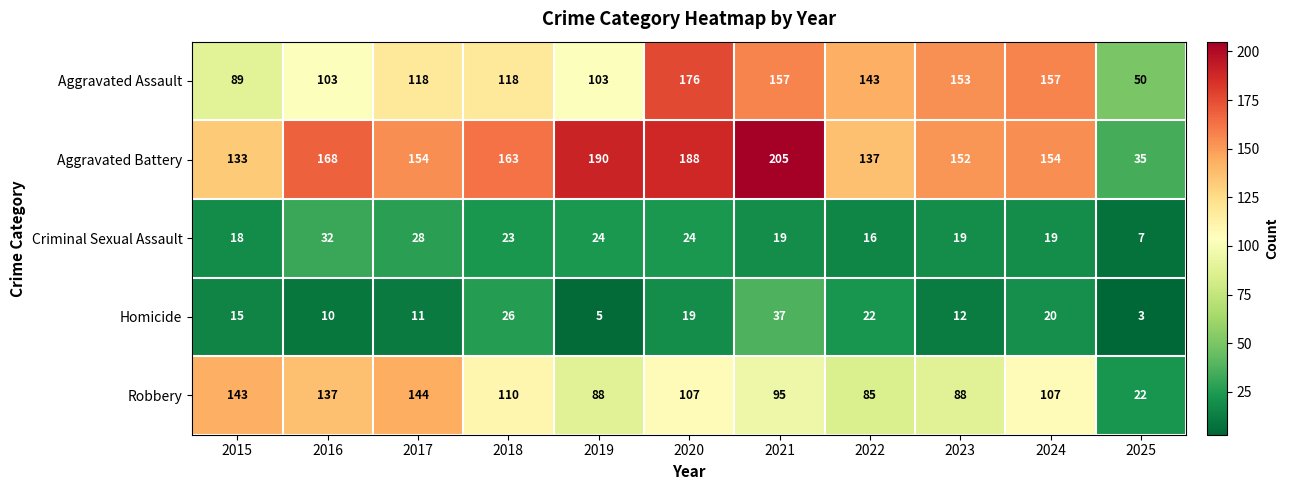

Rank the series by their maximum value, from highest to lowest.

Aggravated Battery, Aggravated Assault, Robbery, Homicide, Criminal Sexual Assault